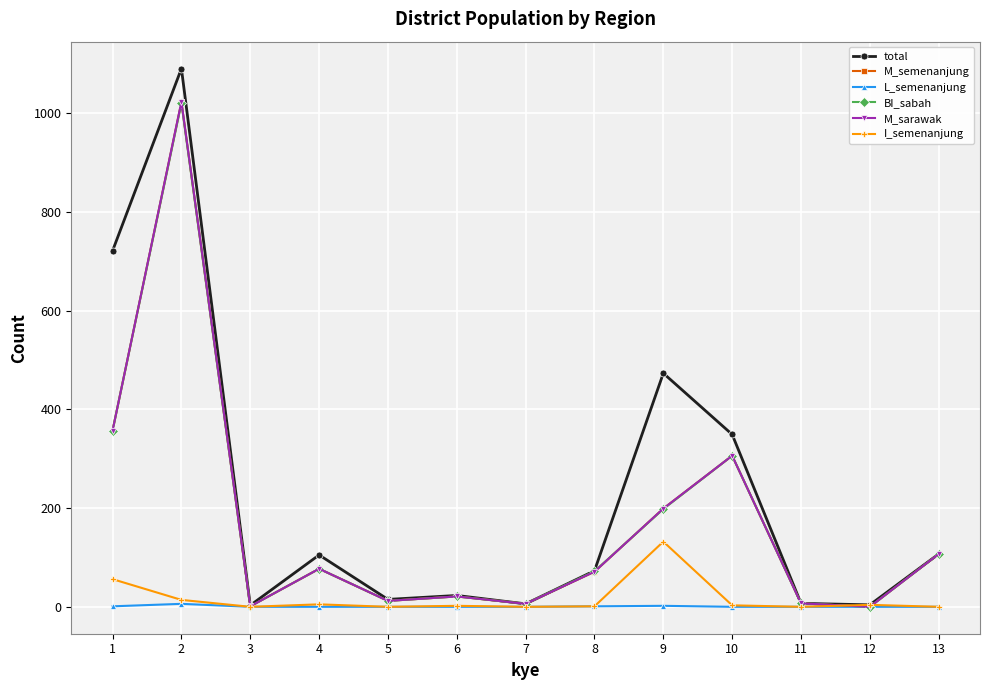

Count the number of categories in the chart.

13